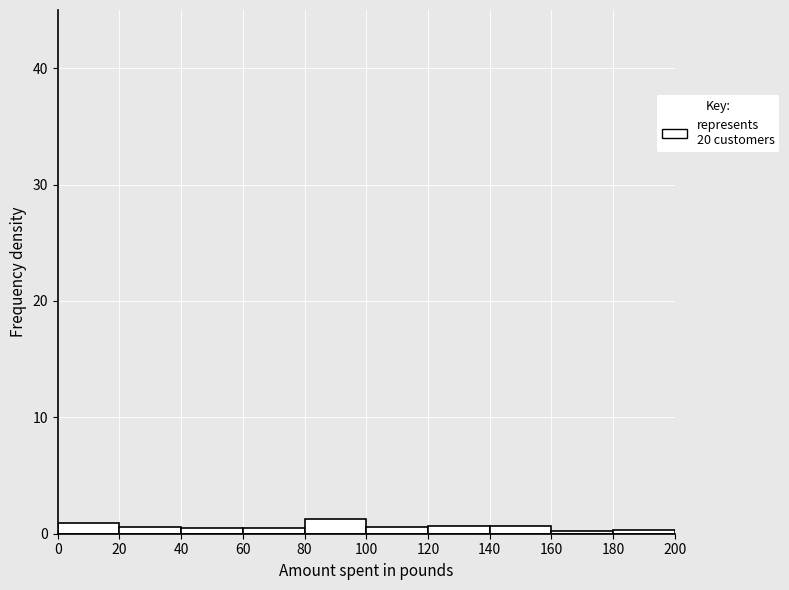

Reading left to right, transcribe this chart: for each bar, give the range it covers on the x-axis and its height. The values are not printed on the chart, so give them approximately, as read against the axis.

0 to 20: under 1
20 to 40: under 1
40 to 60: under 1
60 to 80: under 1
80 to 100: 1
100 to 120: under 1
120 to 140: under 1
140 to 160: under 1
160 to 180: under 1
180 to 200: under 1